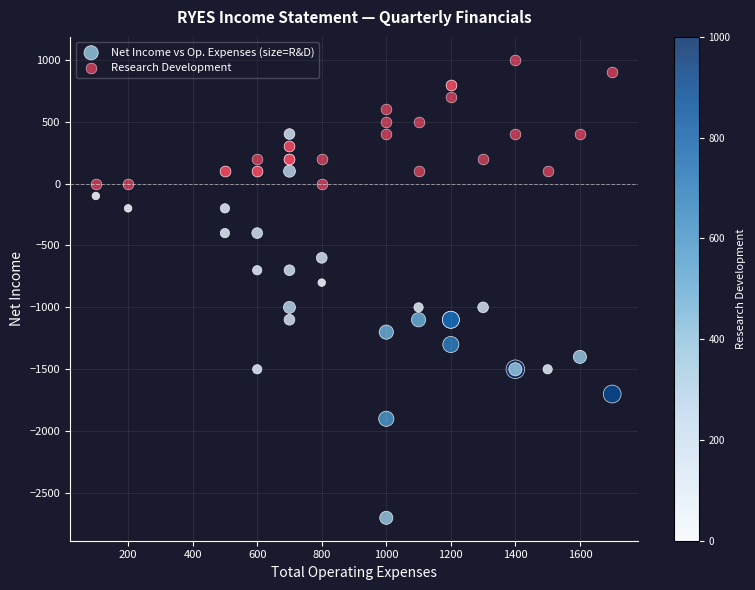

Across all series, what Y value is closest to -850?

-800